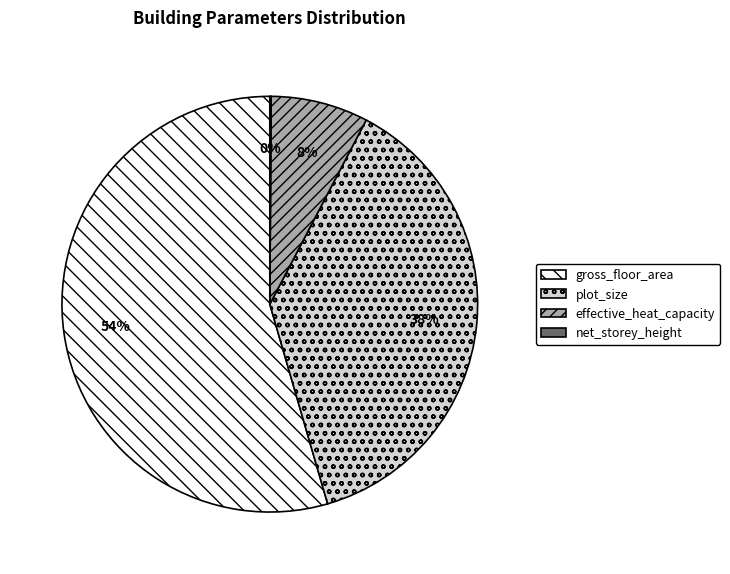

Which slice represents more than half of the pie?

gross_floor_area